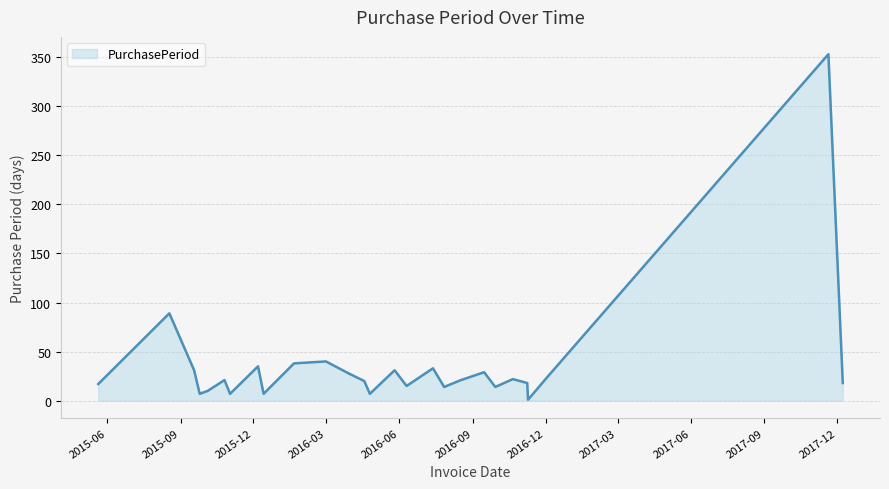

What is the difference between the maximum and minimum values?

352